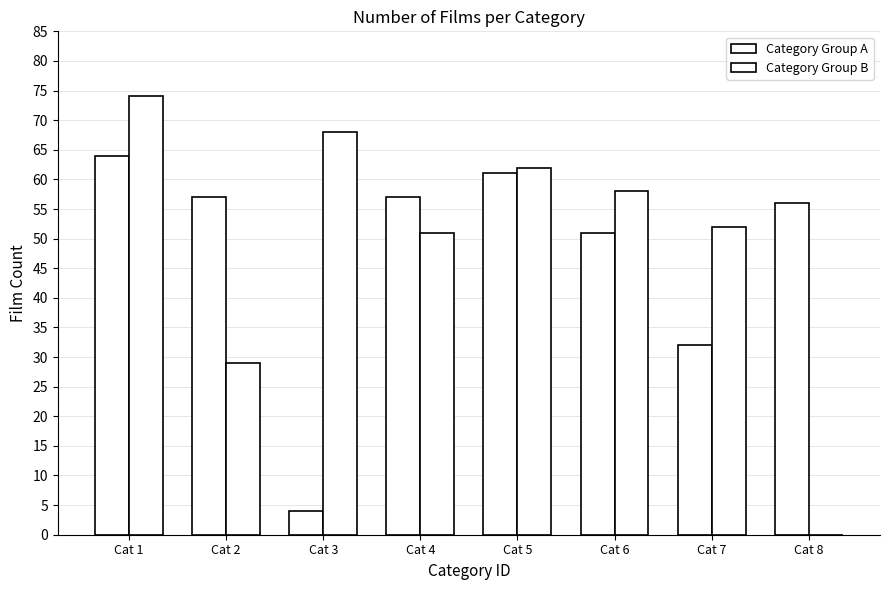

At which label does Category Group B reach its peak?

Cat 1